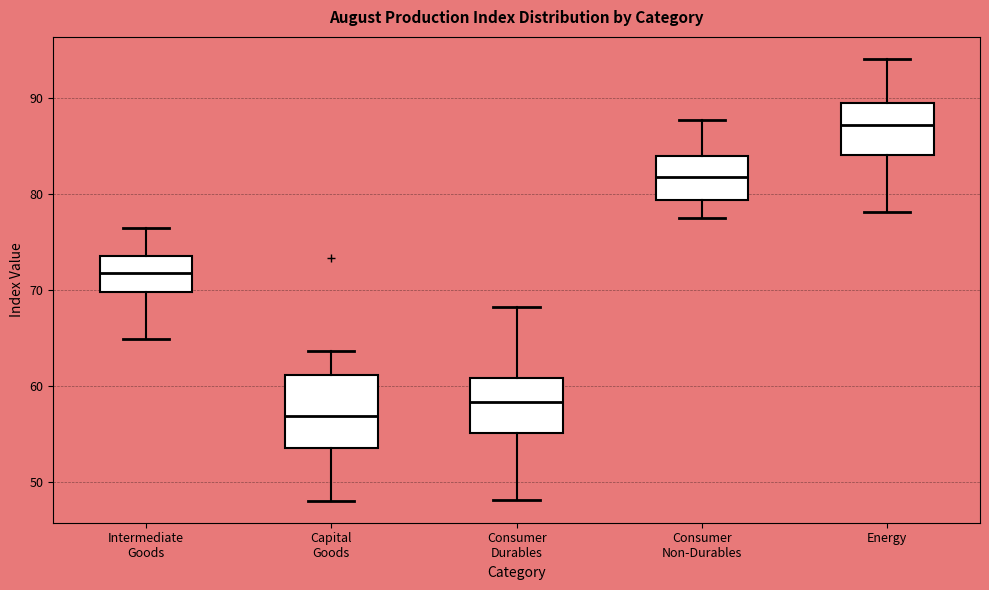

Which box has the highest median line?

Energy